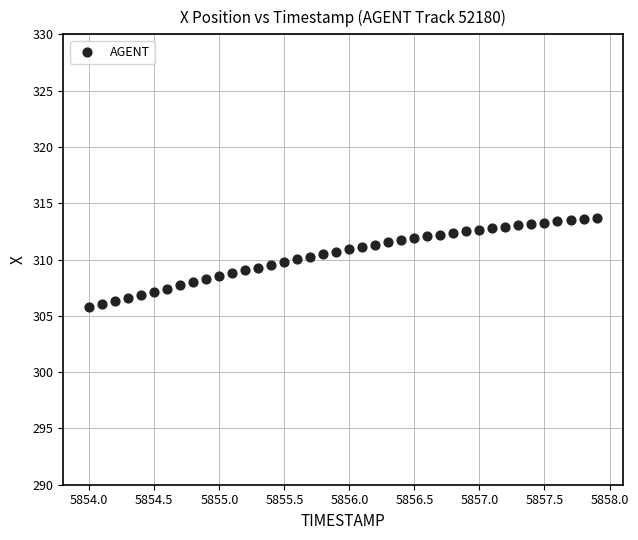

What is the range of Y values (max minus min)?

7.9